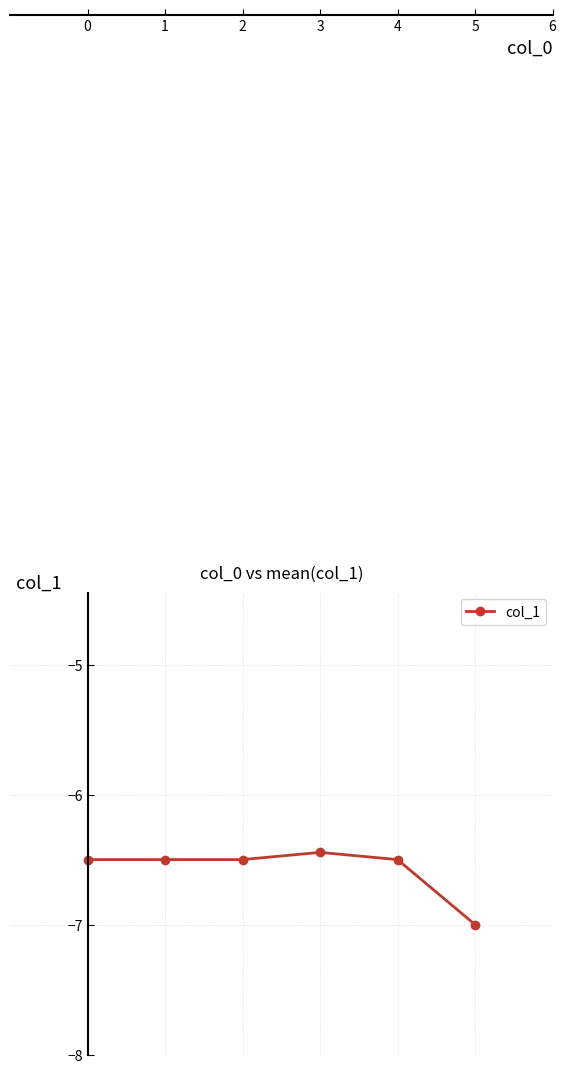

Which category has the lowest value across all series?

5